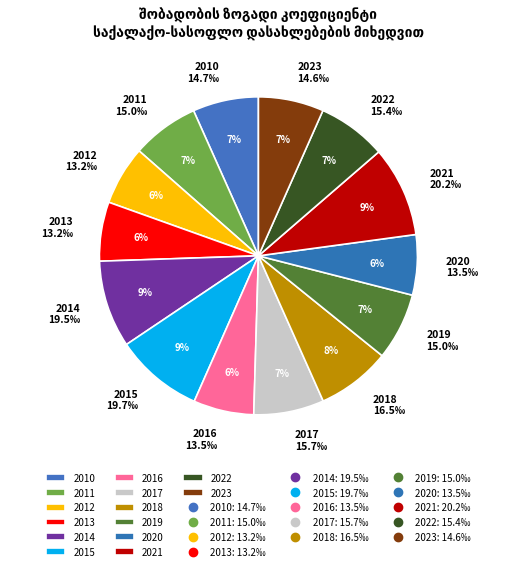

The 2017 slice represents 7% of the pie. True or false?

True